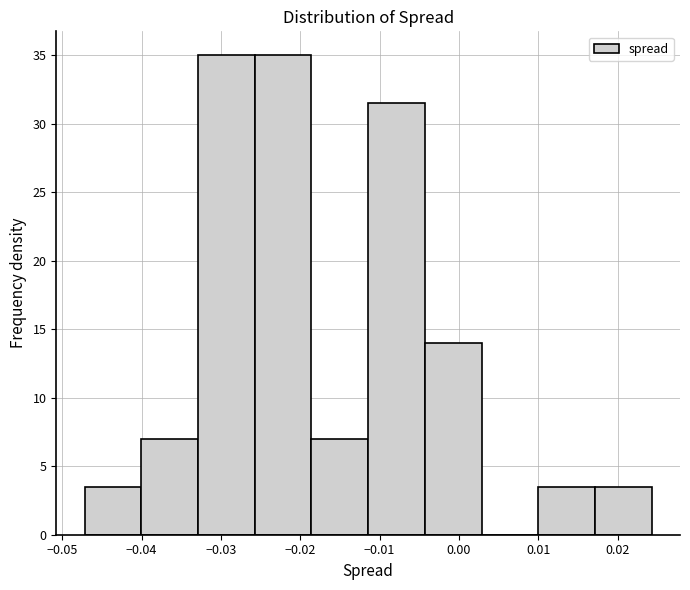

Reading left to right, transcribe this chart: for each bar, give the range it covers on the x-axis and its height. Neither the bar edges nor the heights are printed on the chart, so give them approximately, as read against the axes.

-0.047 to -0.040: 3.5
-0.040 to -0.033: 7.0
-0.033 to -0.026: 35.0
-0.026 to -0.019: 35.0
-0.019 to -0.011: 7.0
-0.011 to -0.004: 31.5
-0.004 to 0.003: 14.0
0.003 to 0.010: 0
0.010 to 0.017: 3.5
0.017 to 0.024: 3.5